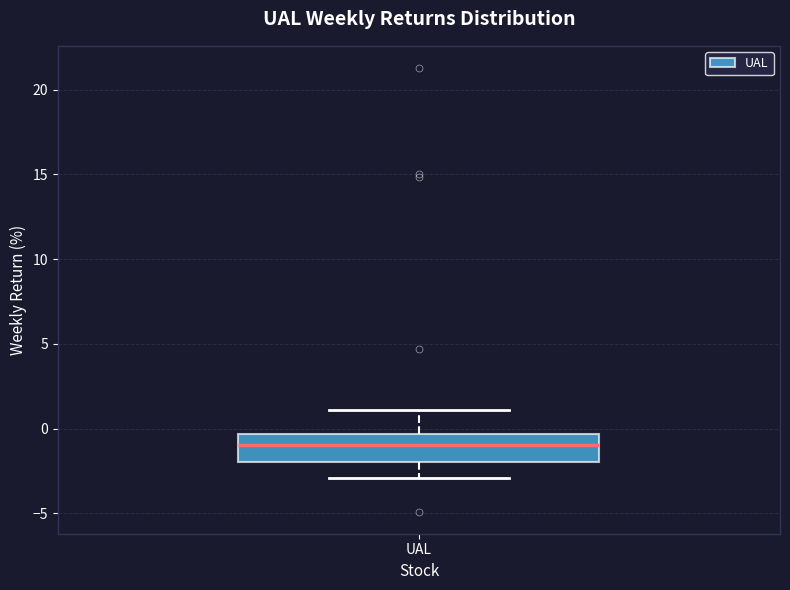

Read this box plot against the y-axis: the position of the median line, the range covered by the box, and the ends of both whiskers. The values are not printed on the chart, so give them approximately, as read against the axis.

median -1.0, box -2.0 to -0.5, whiskers -3.0 to 1.0